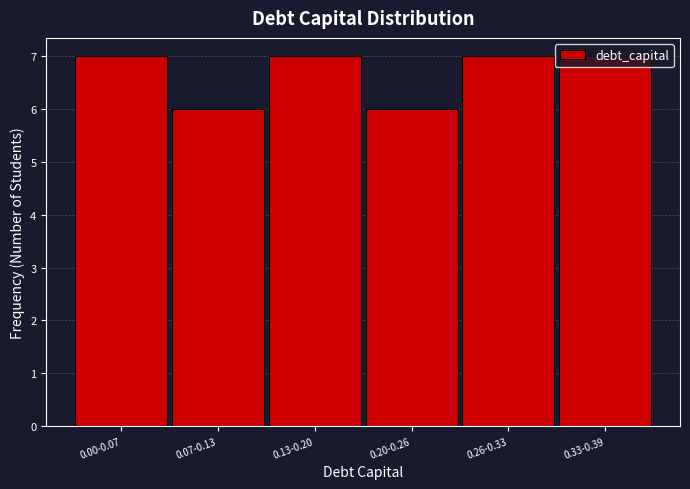

What is the sum of all values?

40